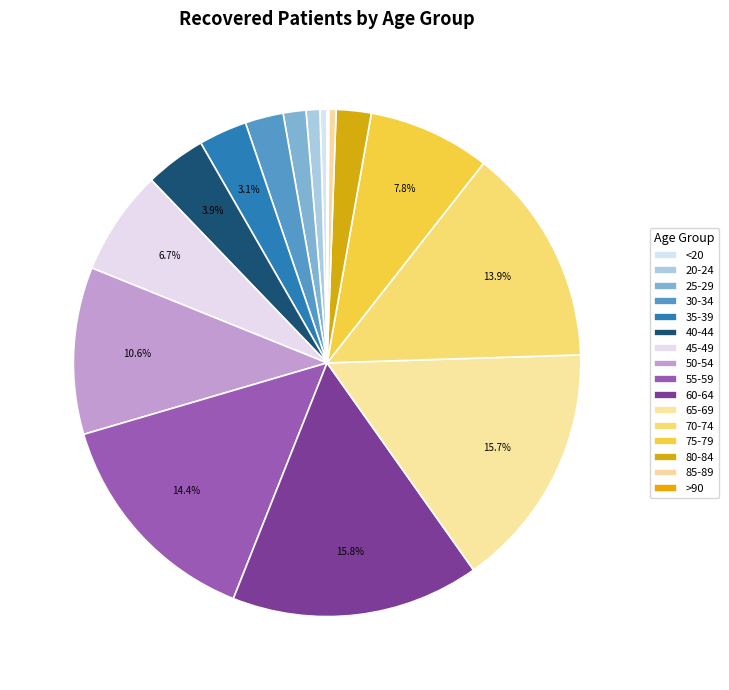

Rank the categories by value from highest to lowest.

60-64, 65-69, 55-59, 70-74, 50-54, 75-79, 45-49, 40-44, 35-39, 30-34, 80-84, 25-29, 20-24, 85-89, <20, >90